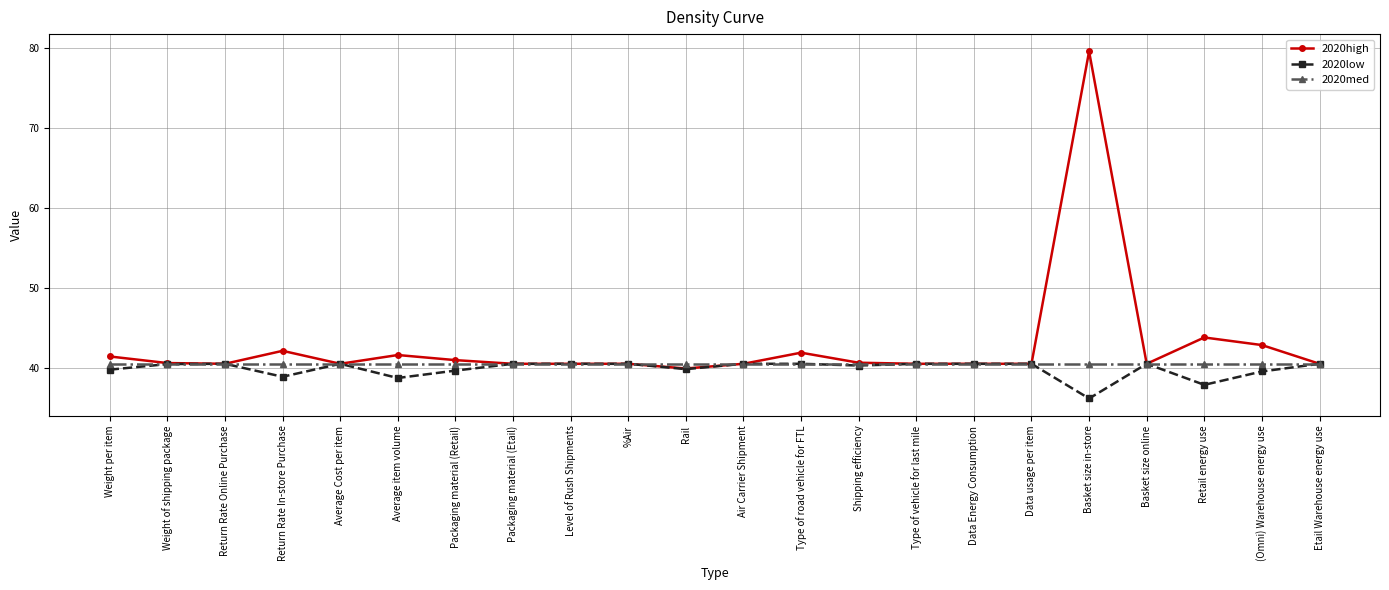

The value of 2020high at Return Rate Online Purchase is 40.6. True or false?

True